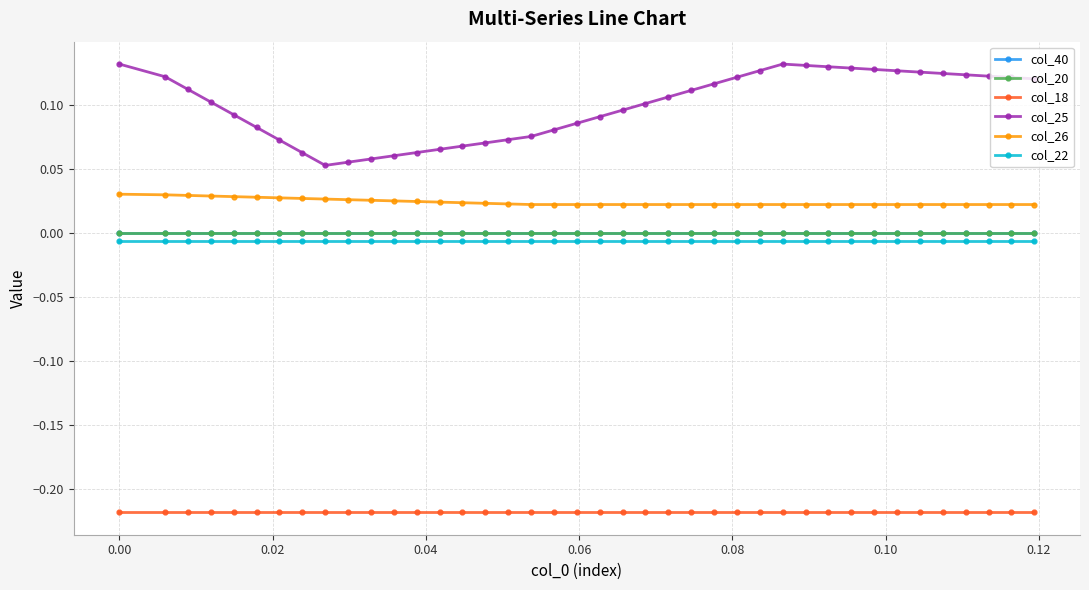

Is this an area chart (filled region under the line)?

No